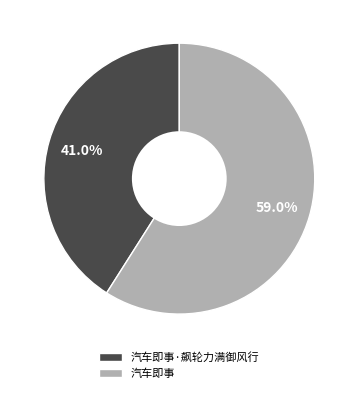

What percentage is NOT represented by 汽车即事?

41.0%